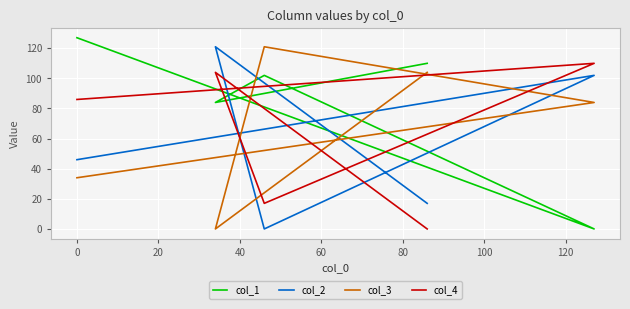

How many values in col_2 are above zero?

4